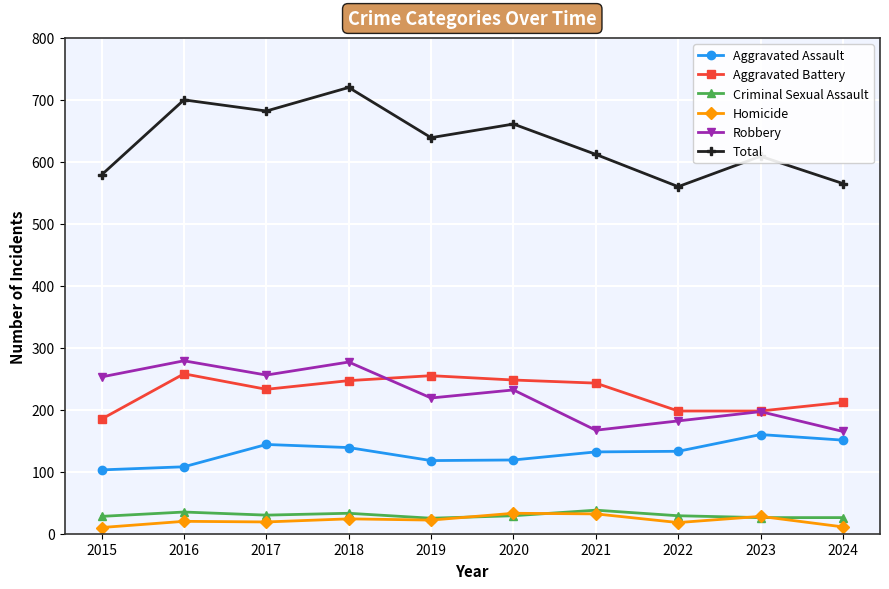

Which series has the largest total across all categories?

Total